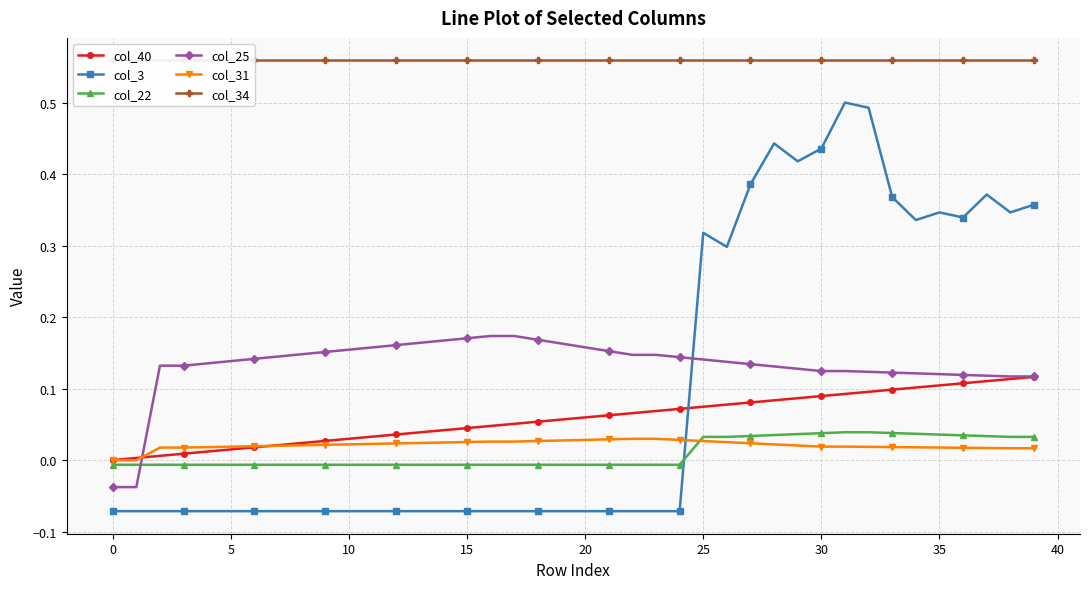

Is it true that col_3 equals 0.2 at 30?

False